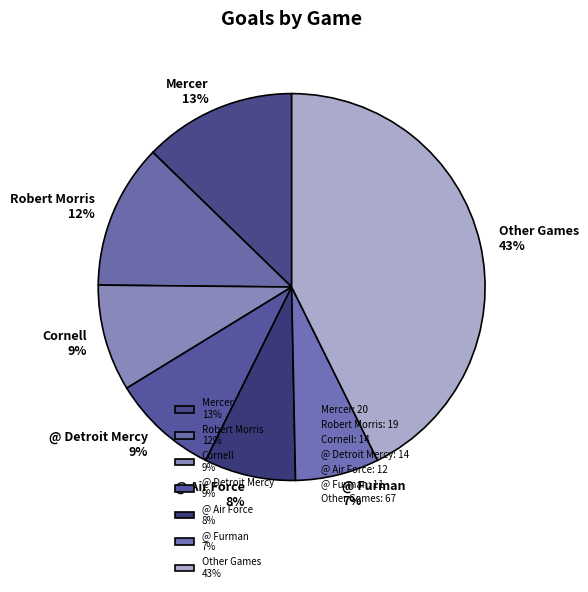

To the nearest percent, what is the difference between the @ Detroit Mercy 9% and Mercer 13% slice percentages?

4%